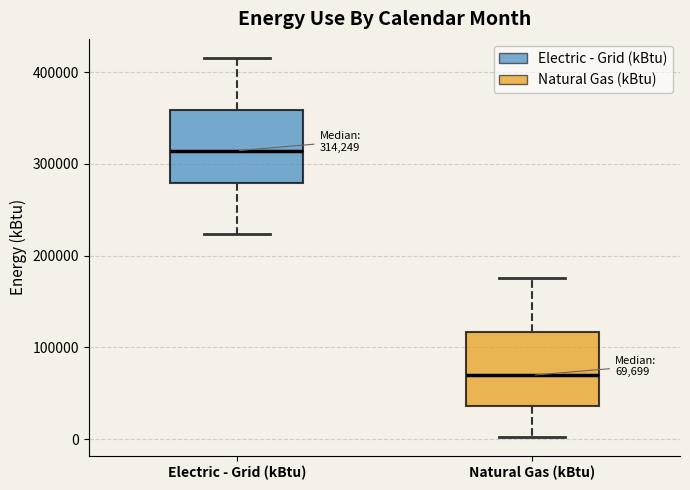

Which box has the lowest median line?

Natural Gas (kBtu)